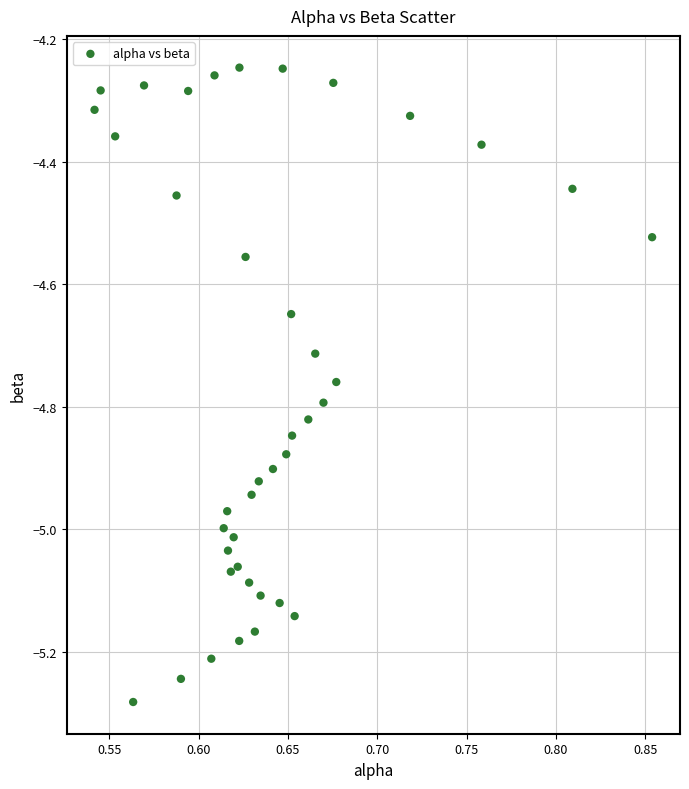

What is the range of Y values (max minus min)?

1.0